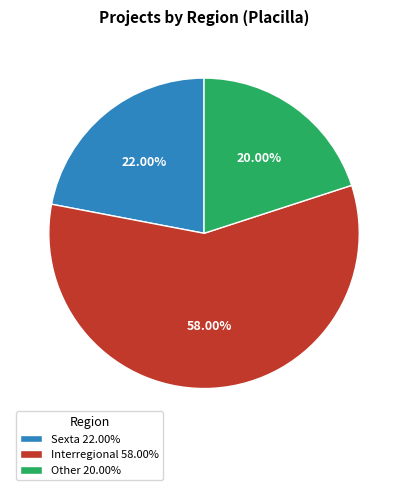

Is there any slice that represents more than half of the pie?

Yes